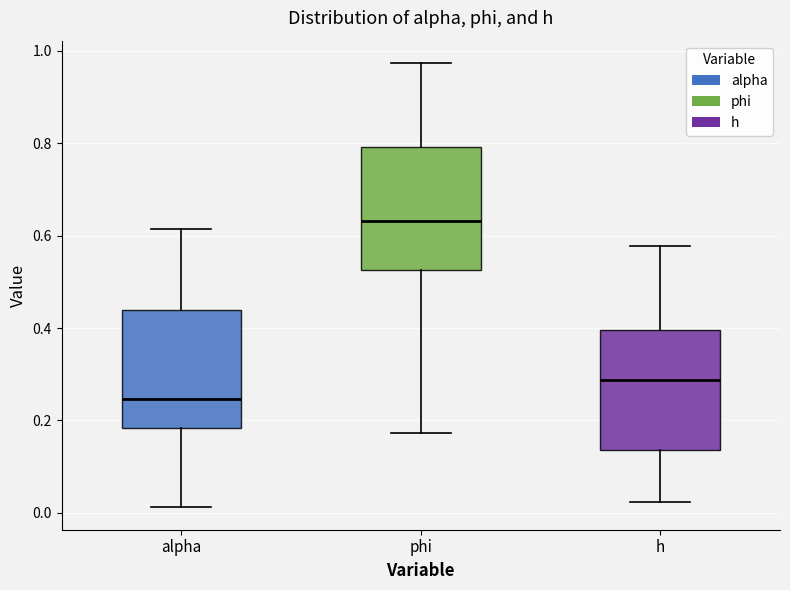

Reading left to right, read every box against the y-axis: the position of its median line, the range the box covers, and the ends of its whiskers. The values are not printed on the chart, so give them approximately, as read against the axis.

alpha: median 0.24, box 0.18 to 0.44, whiskers 0.02 to 0.62
phi: median 0.64, box 0.52 to 0.80, whiskers 0.18 to 0.98
h: median 0.28, box 0.14 to 0.40, whiskers 0.02 to 0.58